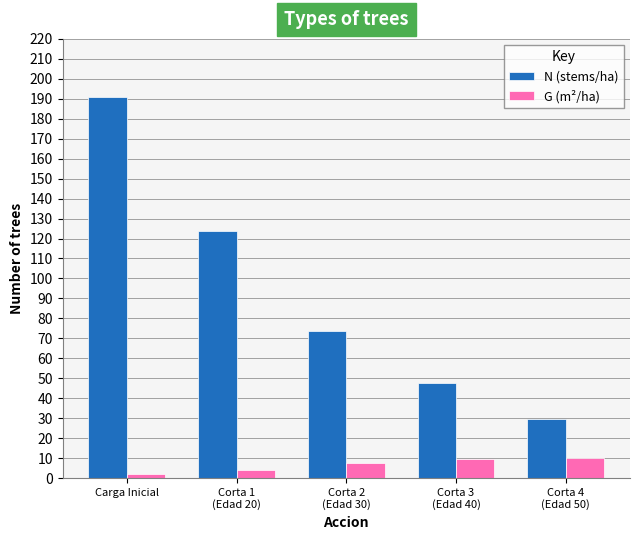

Which label corresponds to the largest value in the chart?

Carga Inicial